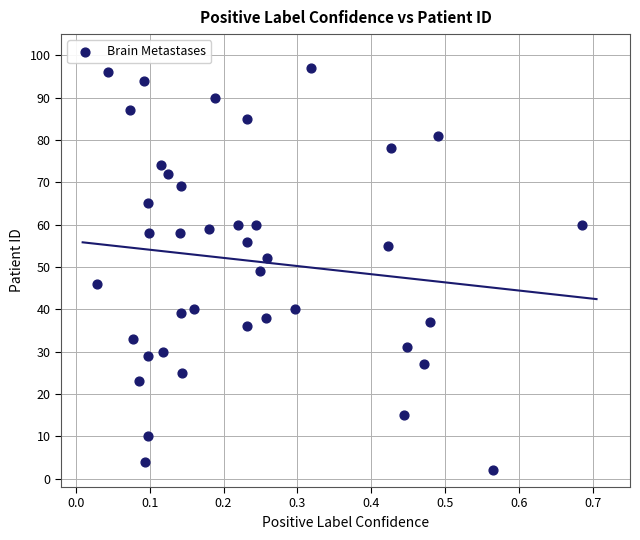

What is the range of Y values (max minus min)?

95